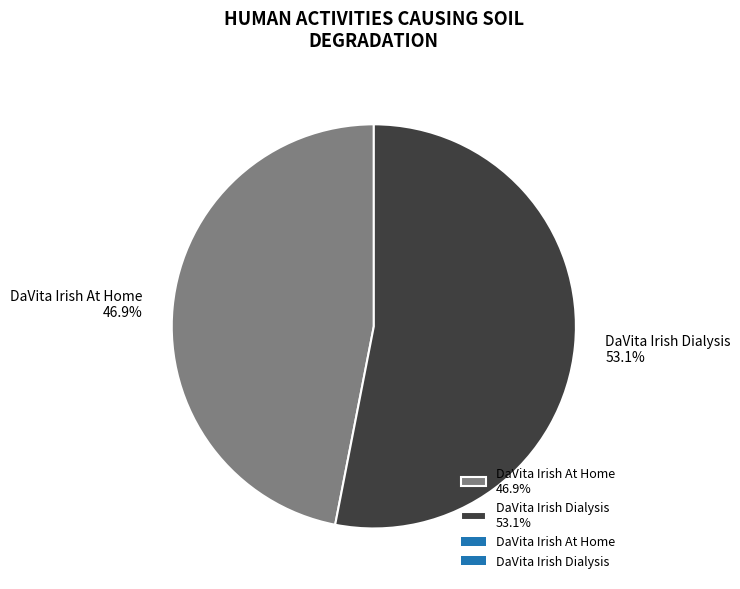

What is the largest slice in the pie chart?

DaVita Irish Dialysis